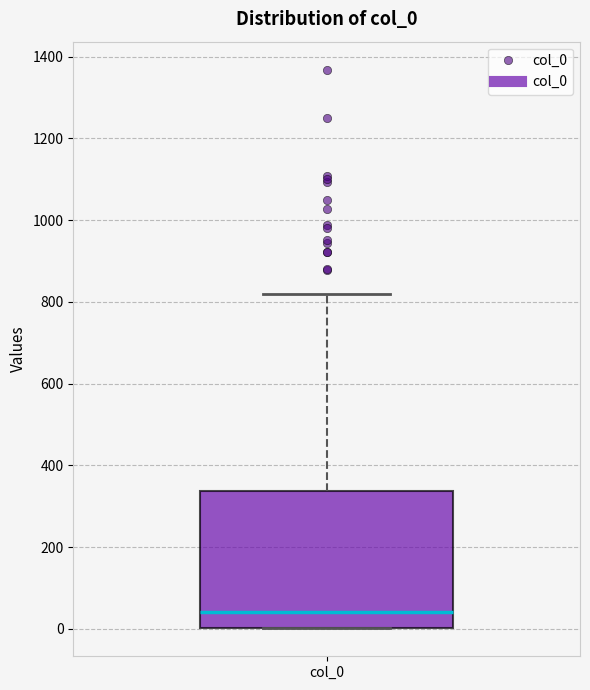

Read this box plot against the y-axis: the position of the median line, the range covered by the box, and the ends of both whiskers. The values are not printed on the chart, so give them approximately, as read against the axis.

median 40, box 0 to 340, whiskers 0 to 820